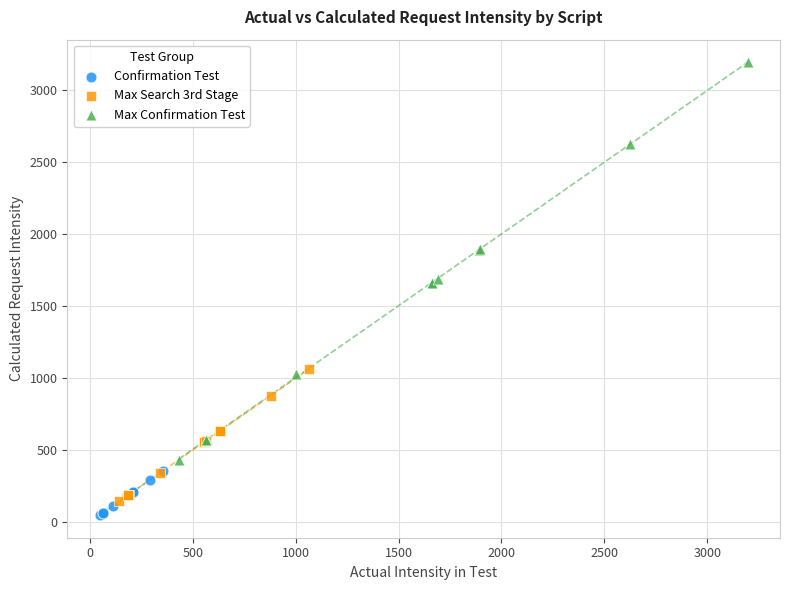

Which series contains the highest Y value?

Max Confirmation Test